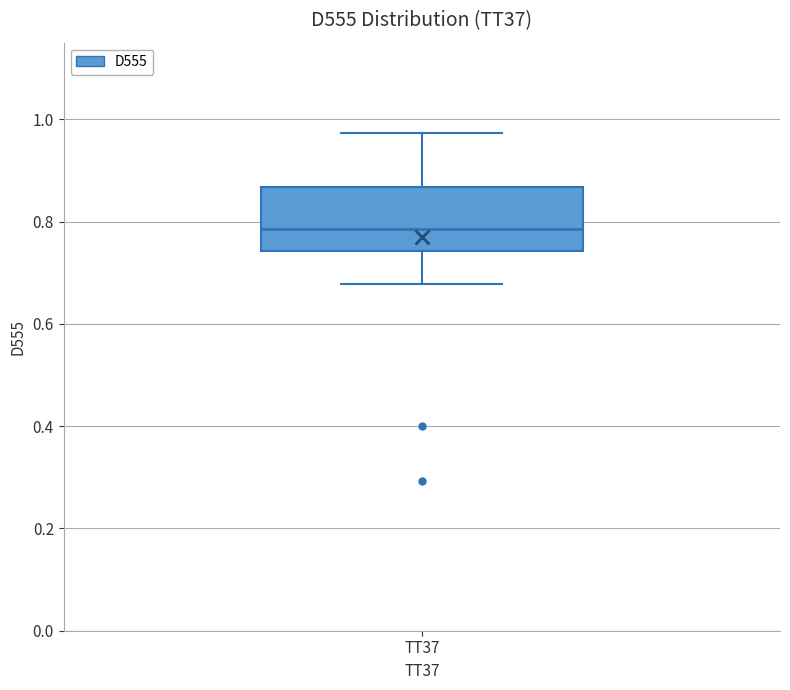

Transcribe this box plot: give where the median line is, the range the box spans, and where the two whiskers end, as read against the y-axis. The values are not printed on the chart, so give them approximately, as read against the axis.

median 0.78, box 0.74 to 0.86, whiskers 0.68 to 0.98